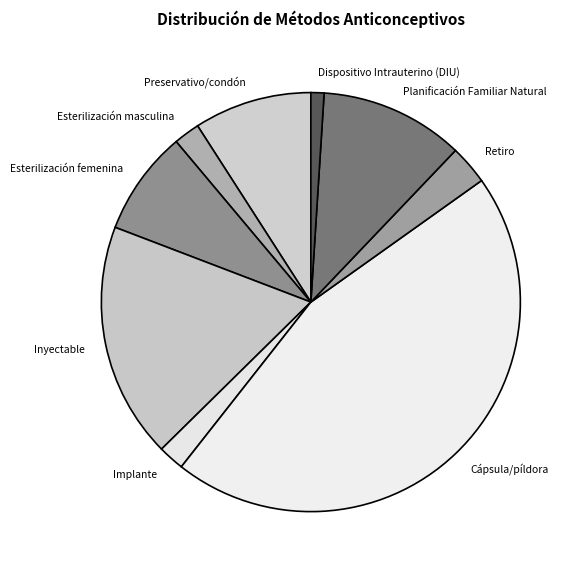

Combined, do Dispositivo Intrauterino (DIU) and Esterilización femenina account for over 50%?

No